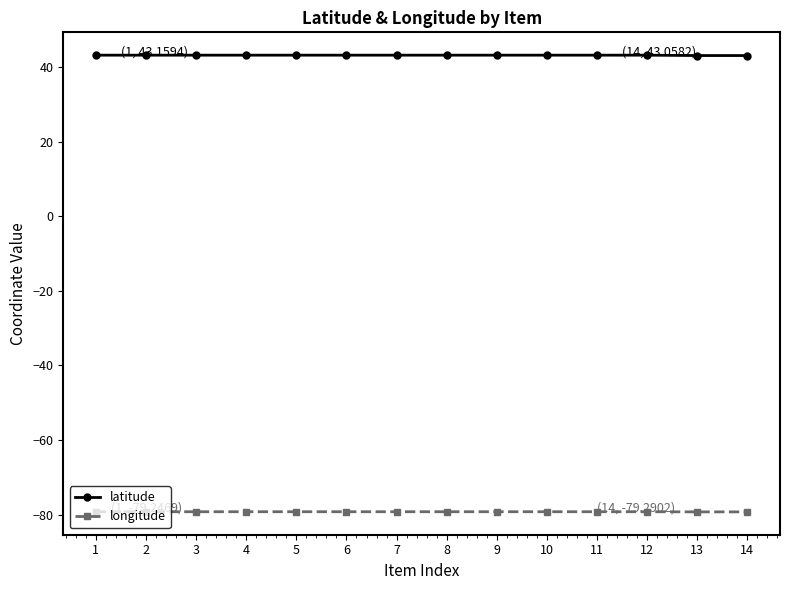

What is the spread (max minus min) of values at 9?

122.4